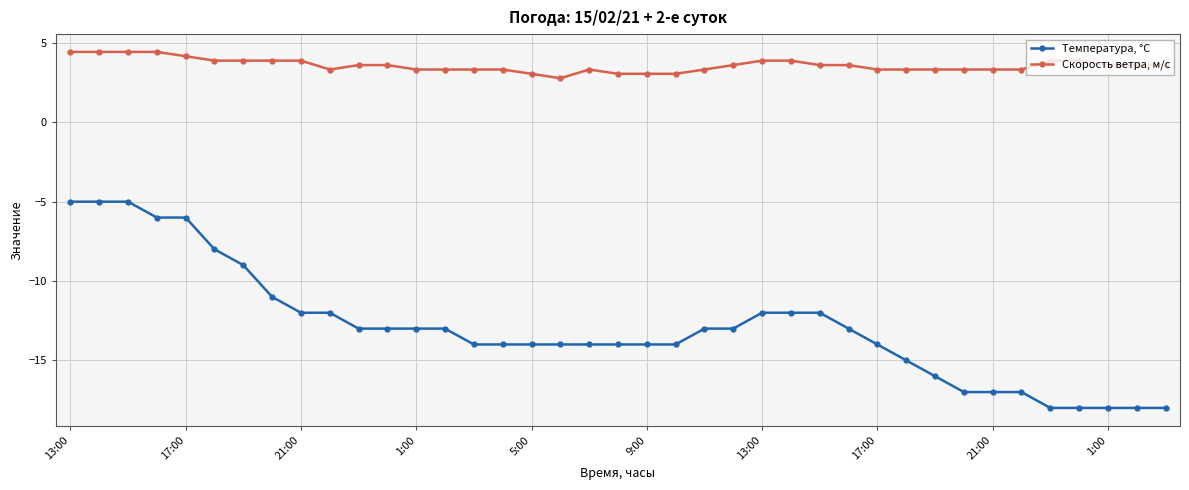

Which series has the widest spread of values?

Температура, °C